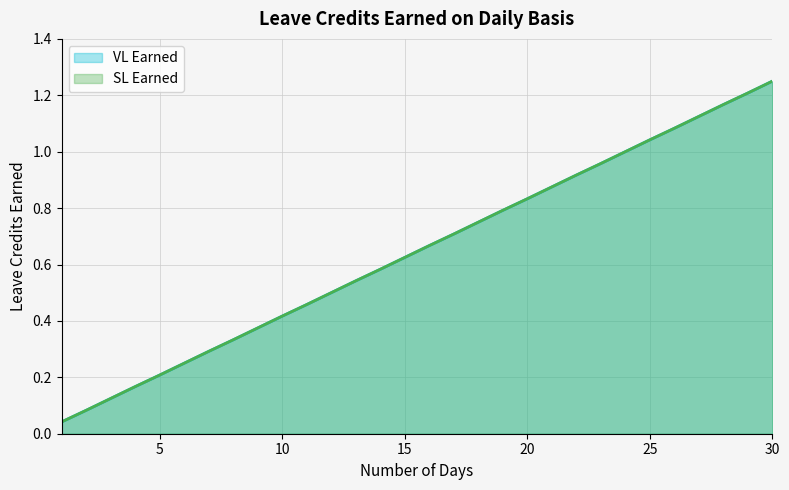

What is the difference between the maximum and second lowest values in the VL Earned series?

1.2